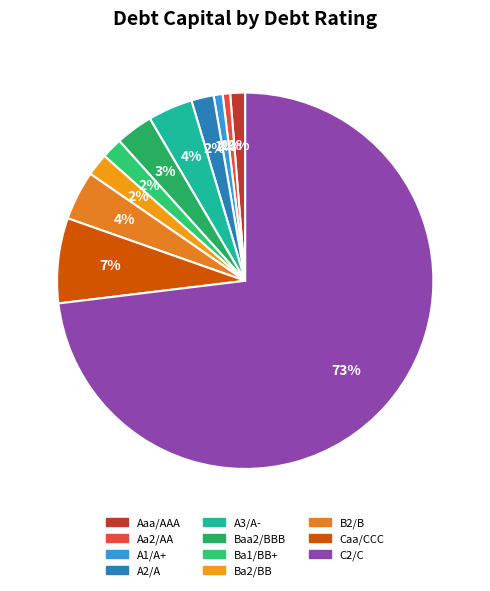

To the nearest percent, what portion does Aa2/AA represent?

1%